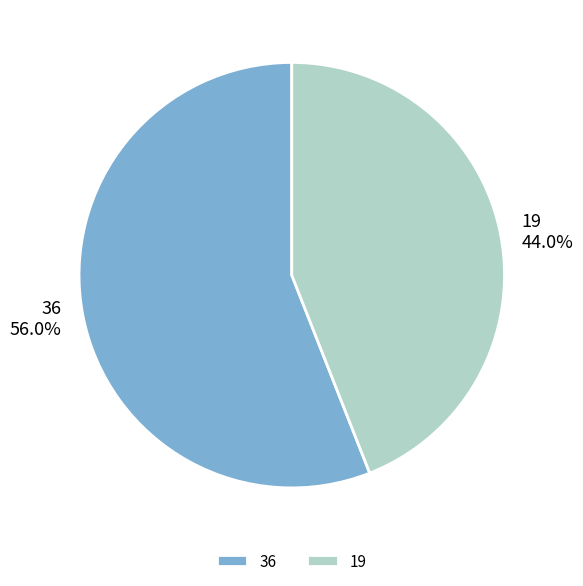

Count the number of slices in the pie.

2